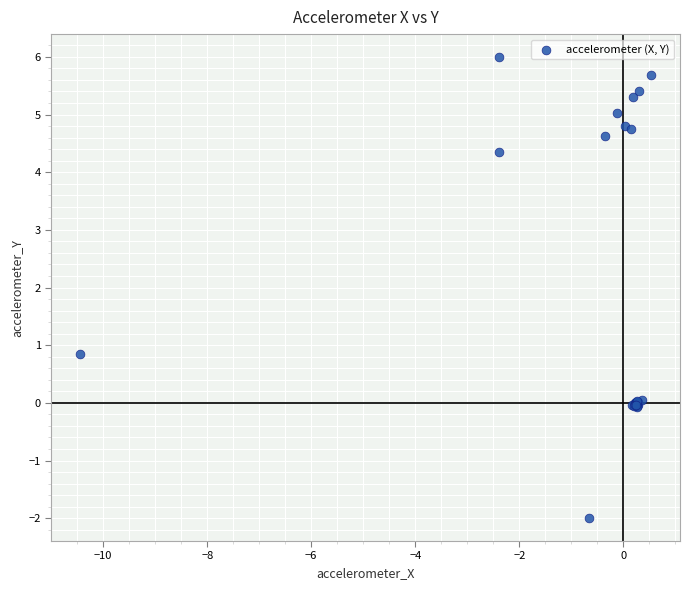

What Y value in the scatter plot is closest to 1?

0.9